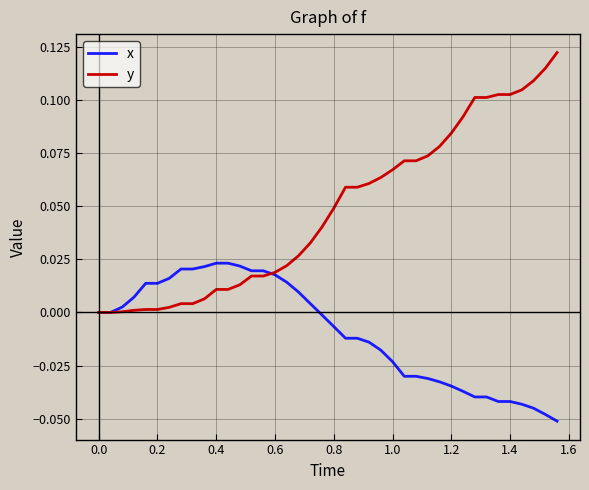

Which series has the largest total across all categories?

y